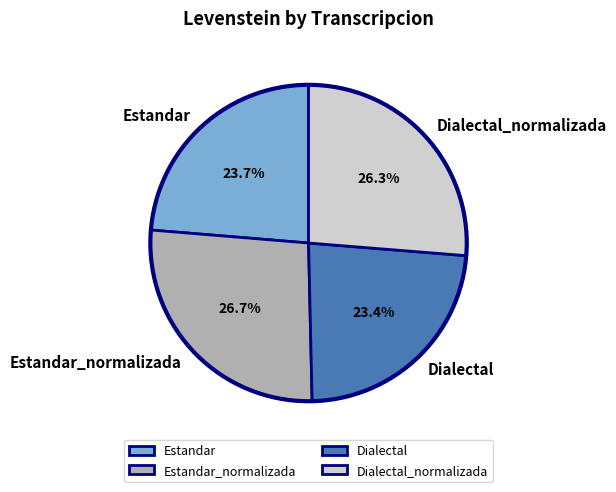

Is there a majority slice in this chart?

No